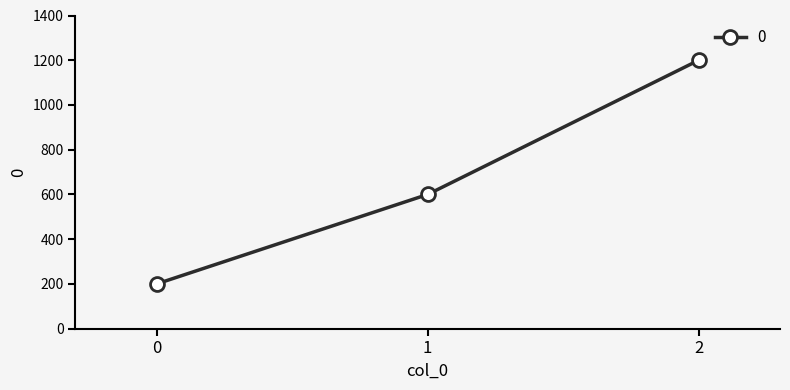

What is the ratio of the value at 2 to the value at 0?

6.0